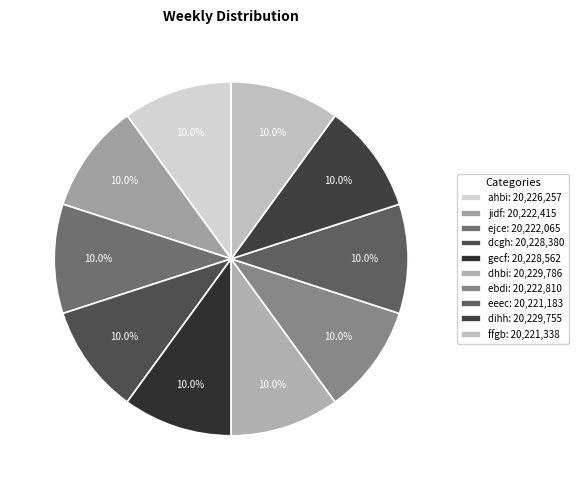

The ffgb slice represents 10% of the pie. True or false?

True